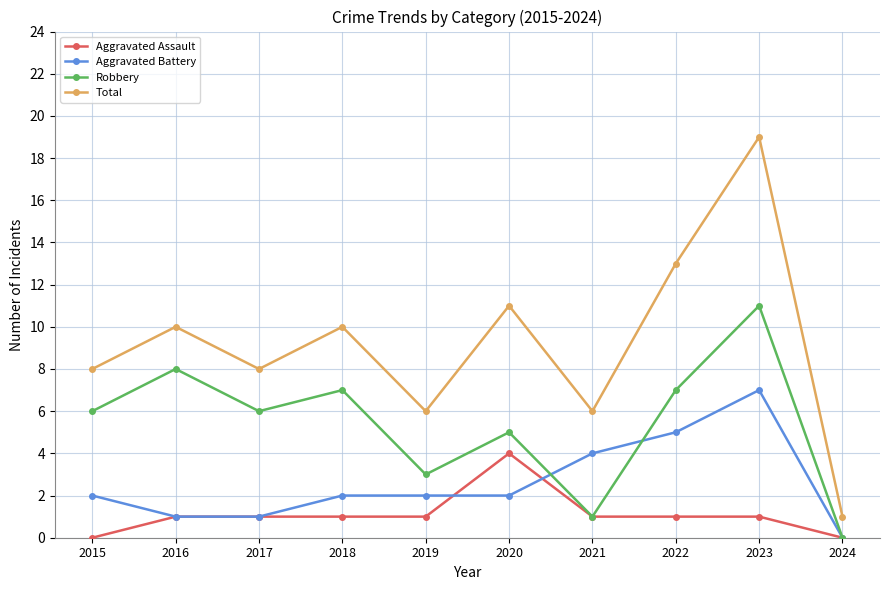

At which category does Total reach its first local valley?

2017